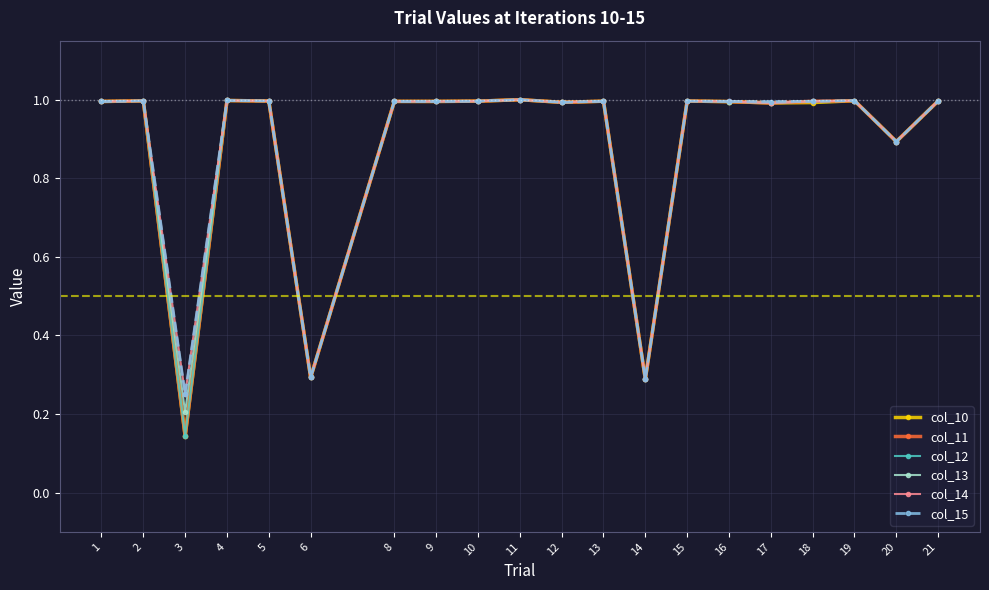

What is the maximum value shown in the chart?

1.0